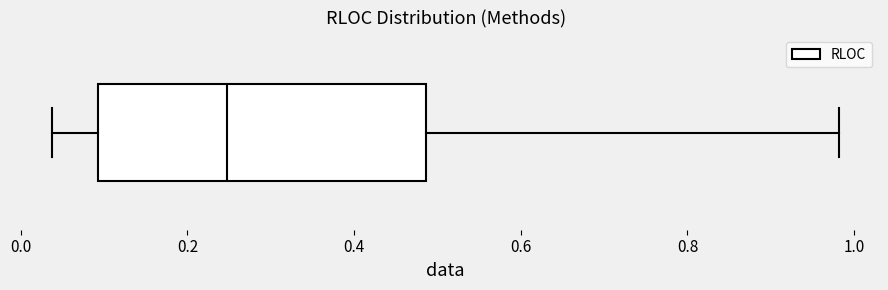

Read this box plot against the x-axis: the position of the median line, the range covered by the box, and the ends of both whiskers. The values are not printed on the chart, so give them approximately, as read against the axis.

median 0.24, box 0.10 to 0.48, whiskers 0.04 to 0.98